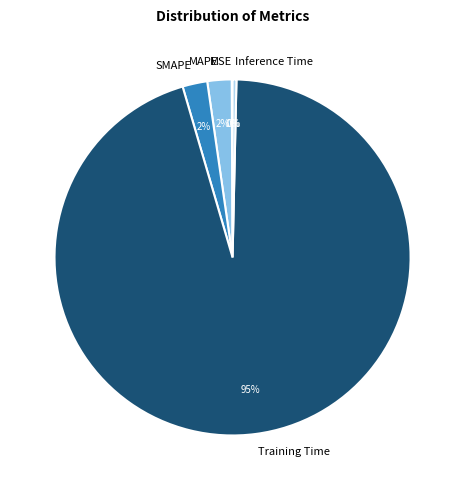

True or false: Training Time accounts for 95% of the total.

True